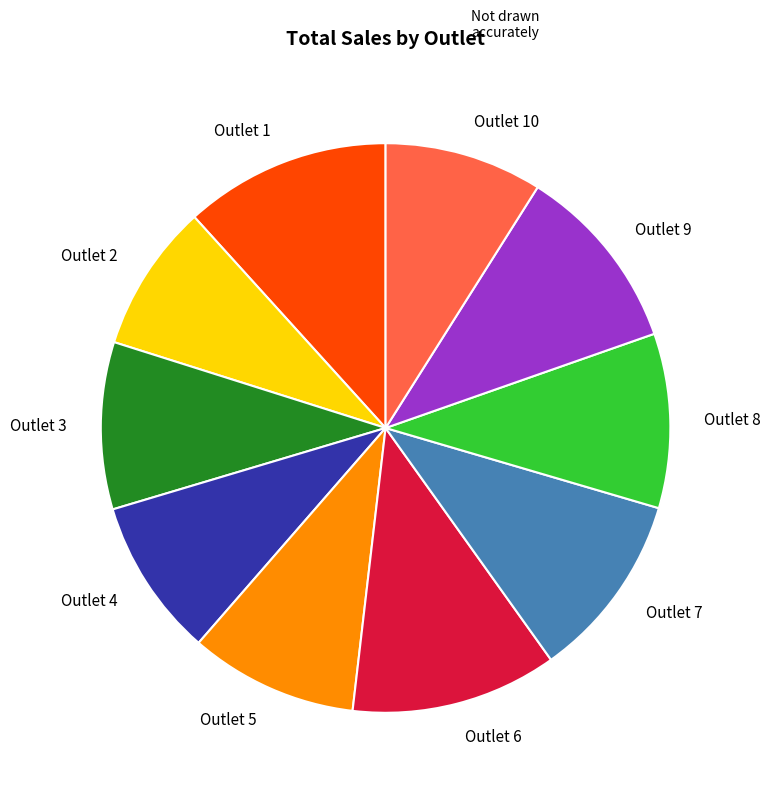

Does any single category account for the majority?

No